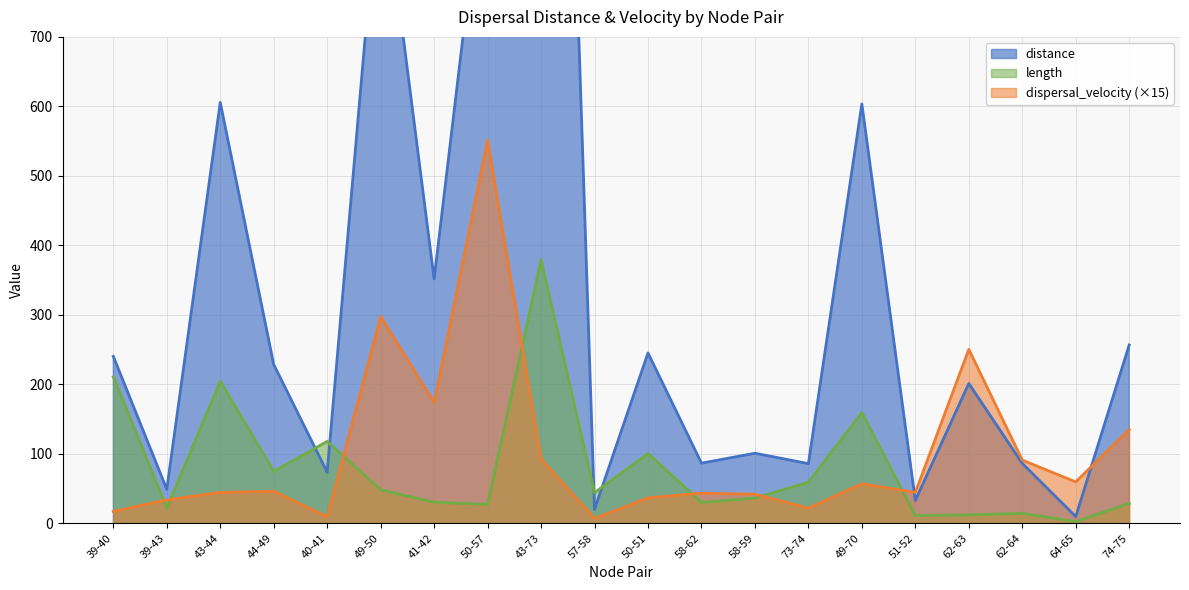

How many data points in length are above 43?

10